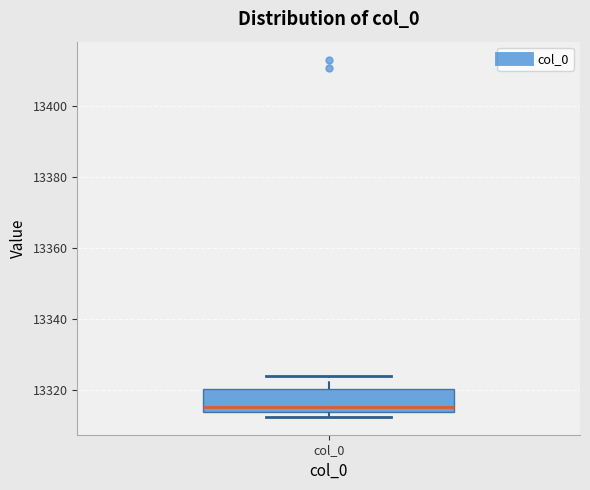

Transcribe this box plot: give where the median line is, the range the box spans, and where the two whiskers end, as read against the y-axis. The values are not printed on the chart, so give them approximately, as read against the axis.

median 13316, box 13314 to 13320, whiskers 13312 to 13324